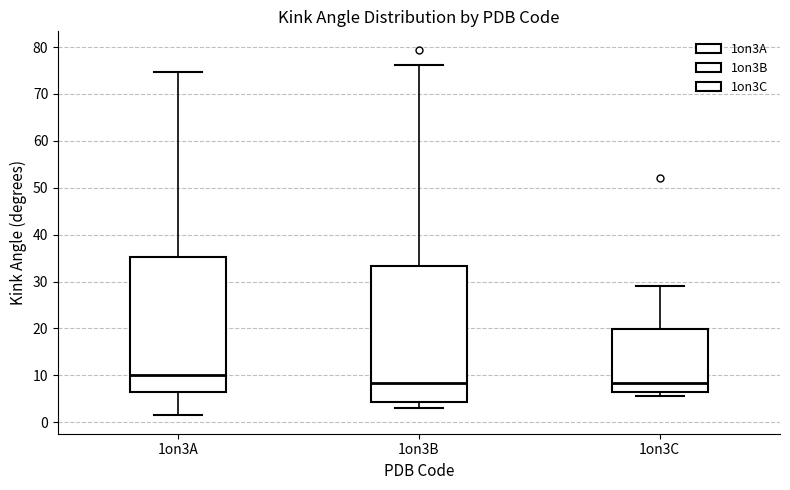

Where does the lower whisker of the box for 1on3B end on the y-axis? The values are not printed on the chart, so give them approximately, as read against the axis.

3